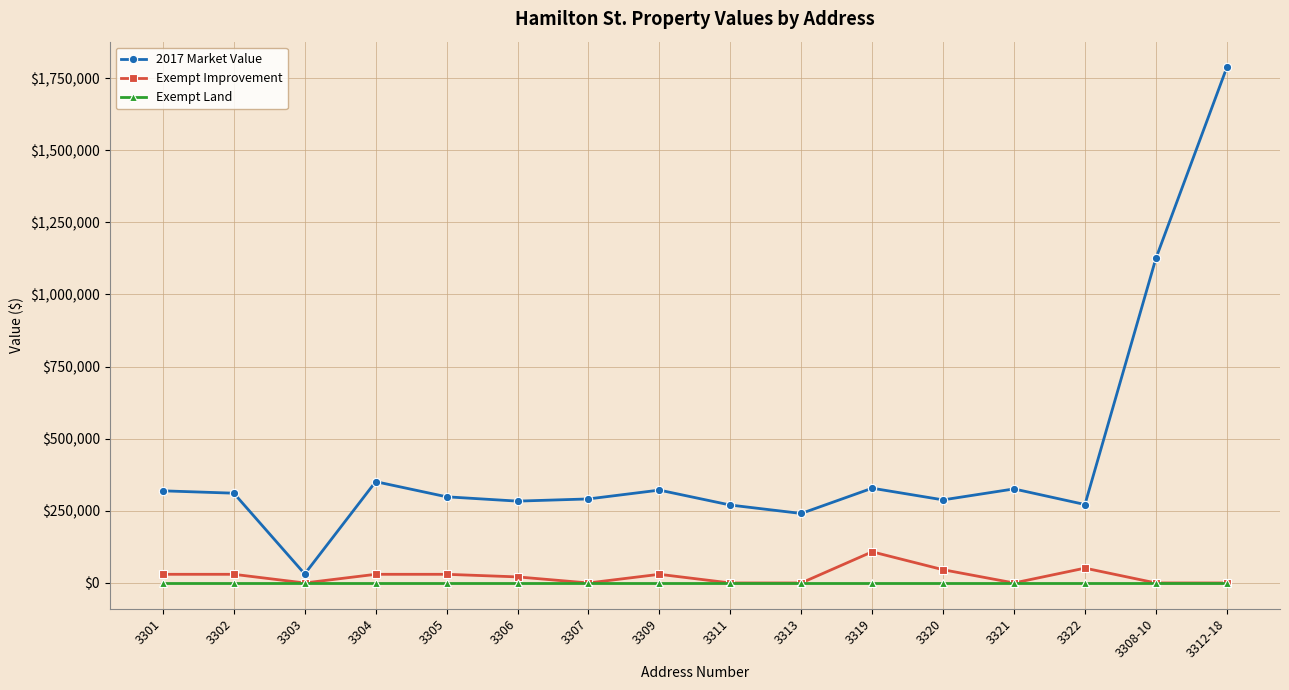

The value of Exempt Land at 3301 is 0. True or false?

True